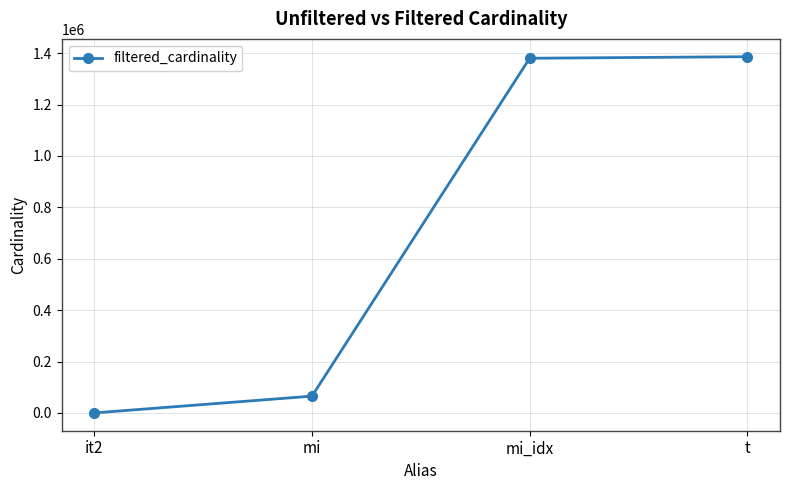

Does the chart display data point markers on the line(s)?

Yes